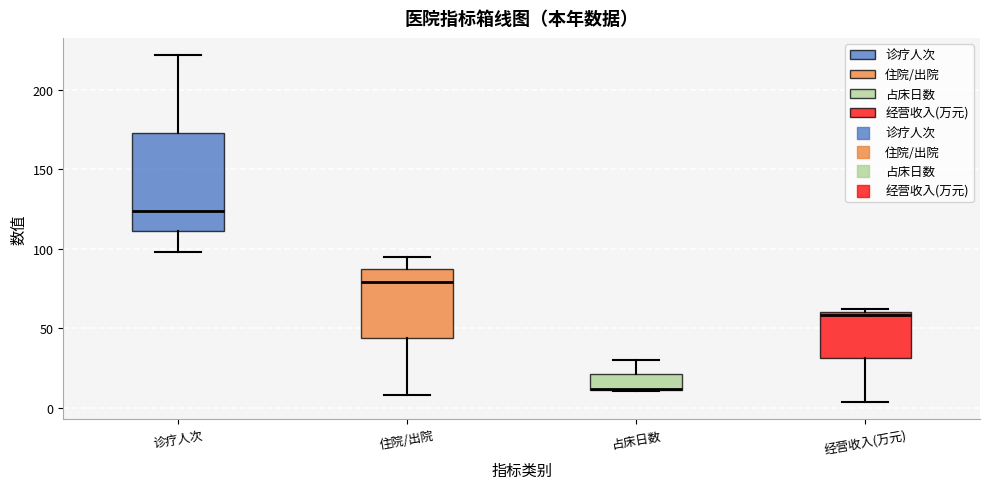

Where does the lower whisker of the box for 住院/出院 end on the y-axis? The values are not printed on the chart, so give them approximately, as read against the axis.

10